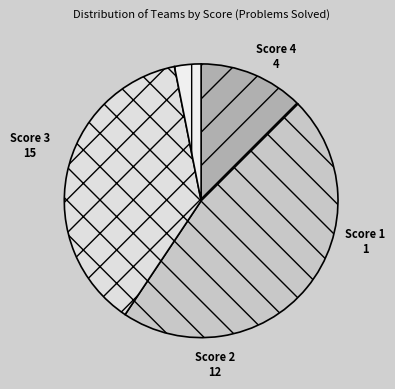

Which has a higher value, Score 3 or Score 2?

Score 3